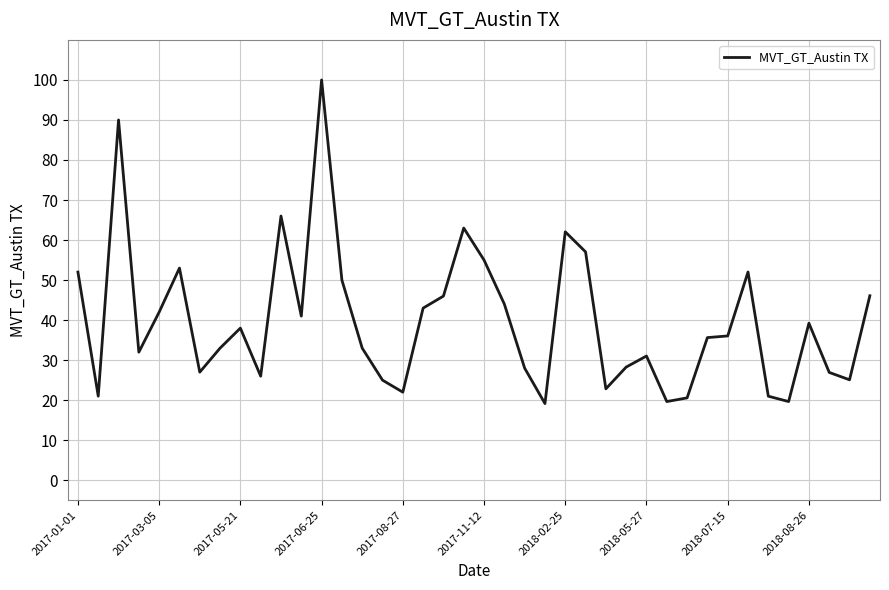

What is the difference between the maximum and minimum values?

80.8